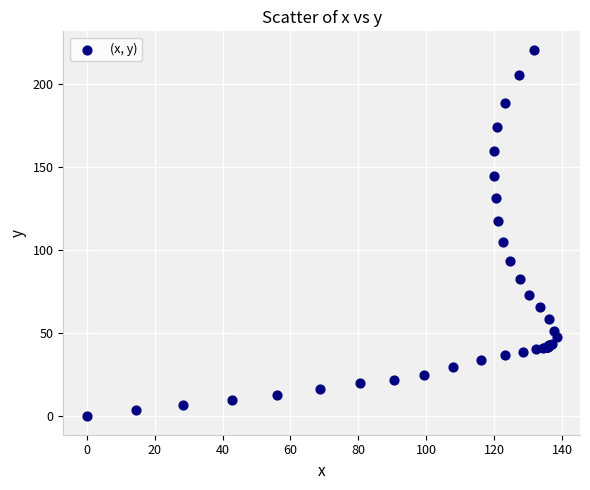

What Y value in the scatter plot is closest to 110?

105.1